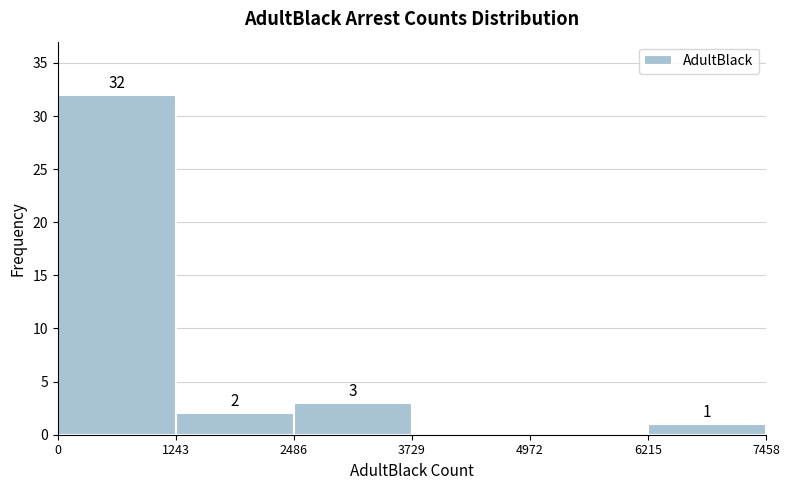

Over which range of the x-axis is the bar tallest?

0 to 1243